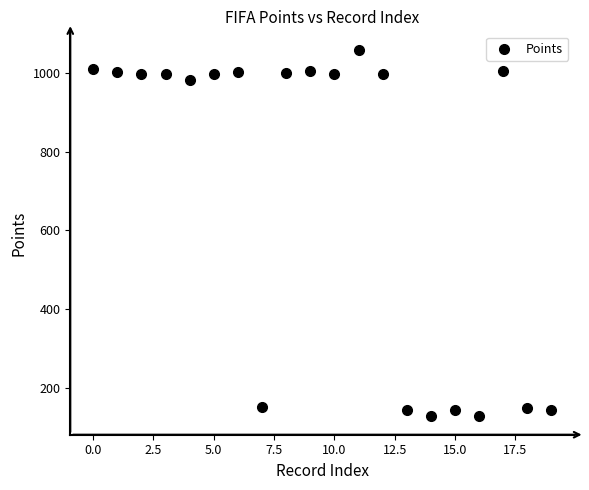

What Y value in the scatter plot is closest to 593?

981